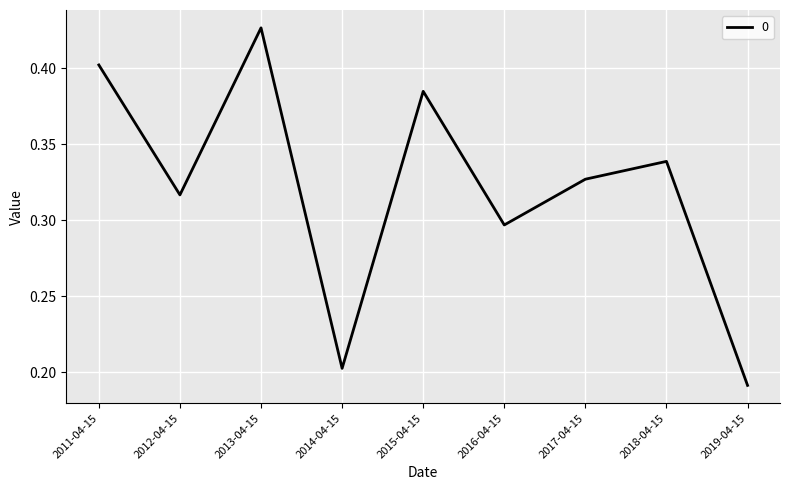

Which category has the highest value across all series?

2013-04-15